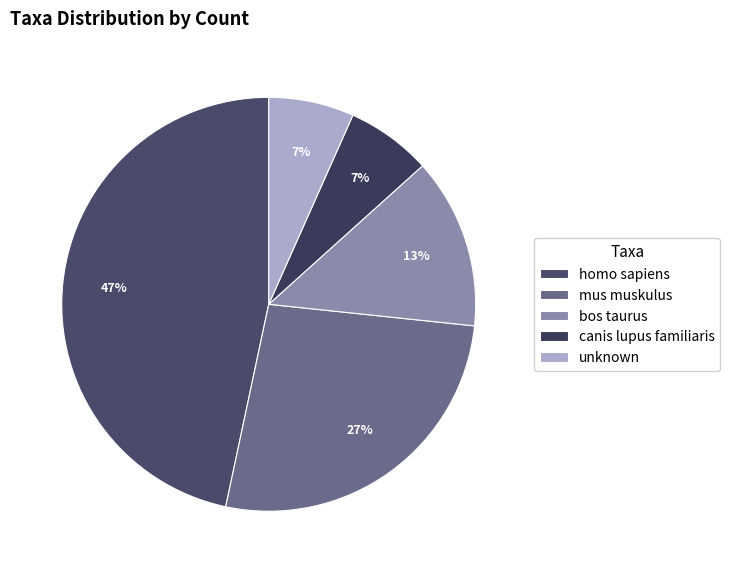

To the nearest percent, what is the combined percentage of canis lupus familiaris and unknown?

13%